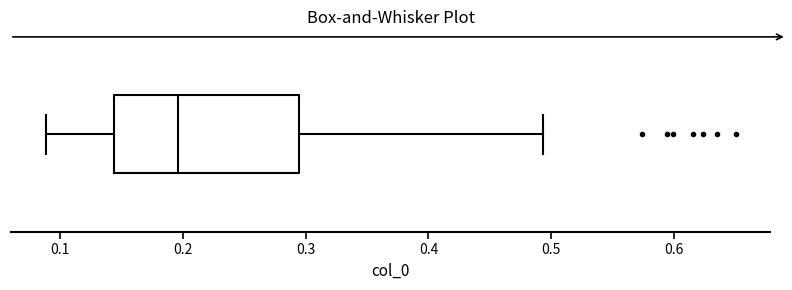

Read this box plot against the x-axis: the position of the median line, the range covered by the box, and the ends of both whiskers. The values are not printed on the chart, so give them approximately, as read against the axis.

median 0.20, box 0.14 to 0.30, whiskers 0.09 to 0.49